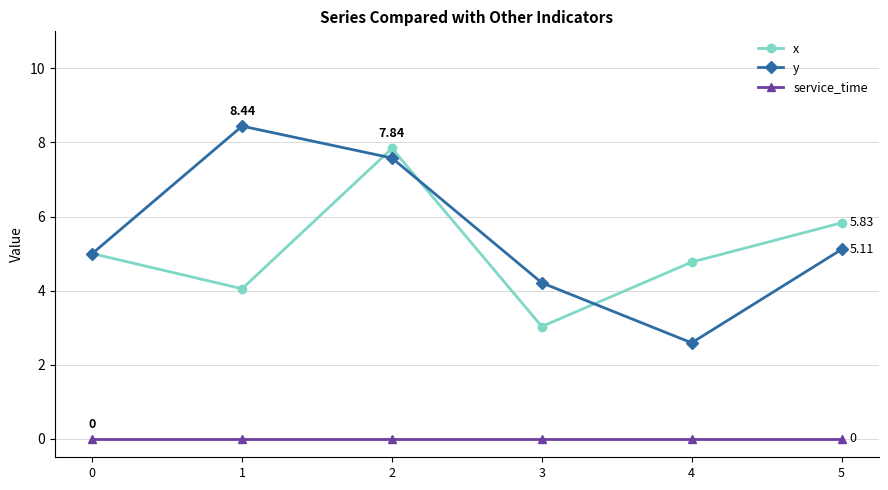

At how many categories does at least one series exceed 7?

2